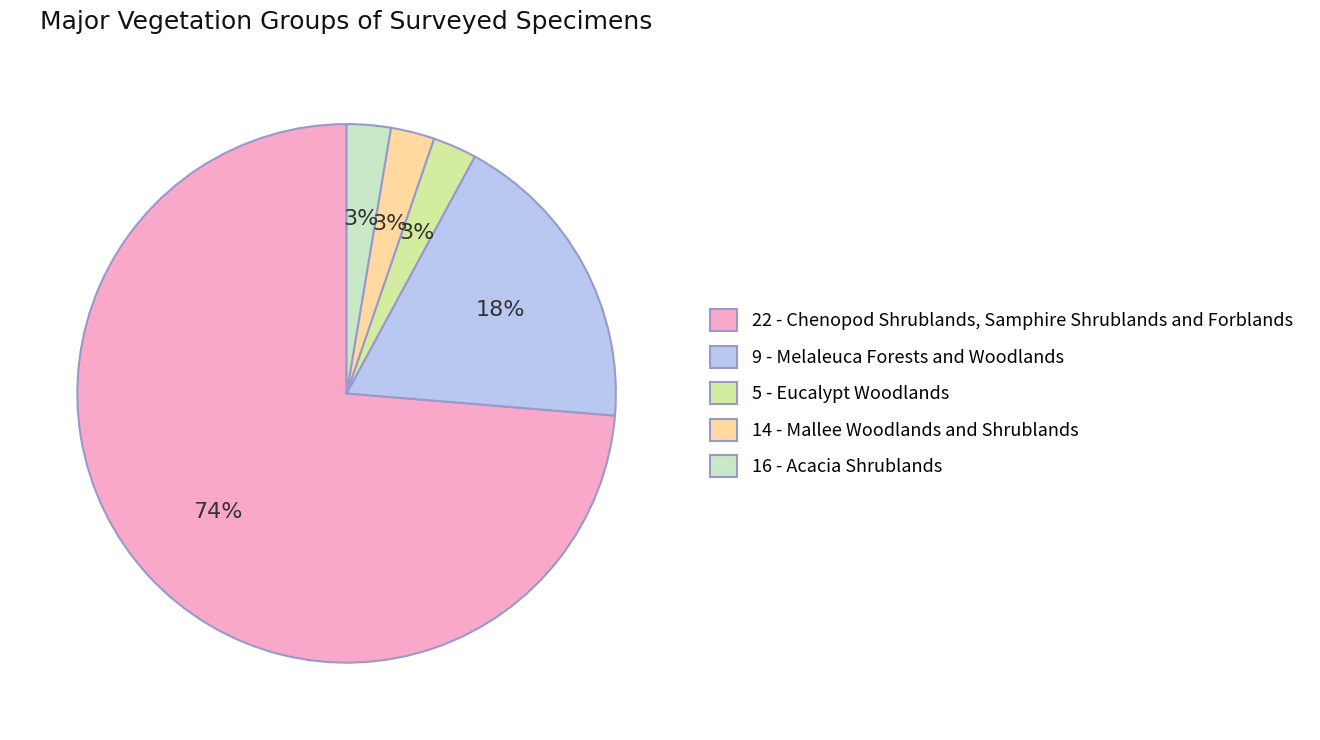

What is the largest slice in the pie chart?

22 - Chenopod Shrublands, Samphire Shrublands and Forblands